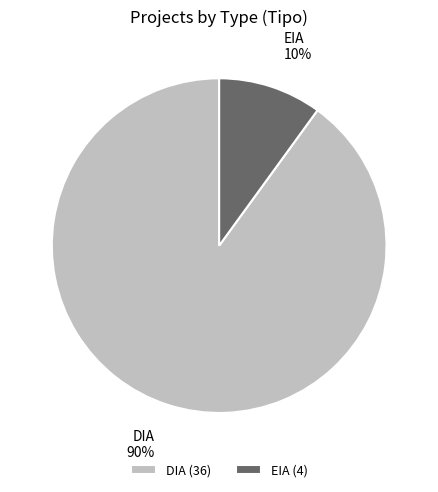

Approximately how many times larger is the value at DIA compared to EIA?

9.0